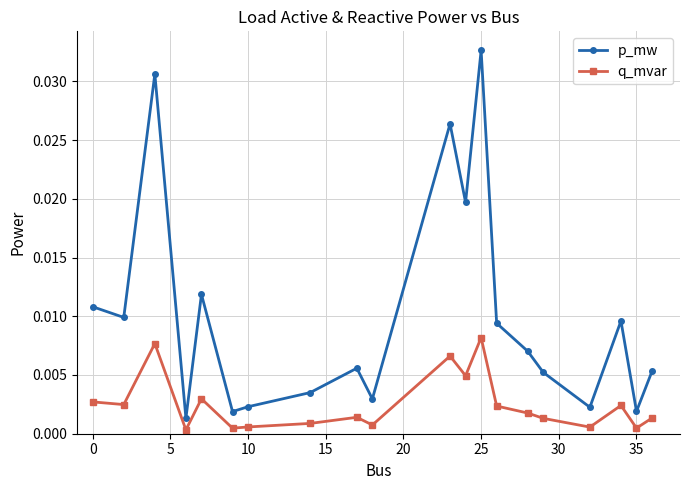

Which series has the largest total across all categories?

p_mw